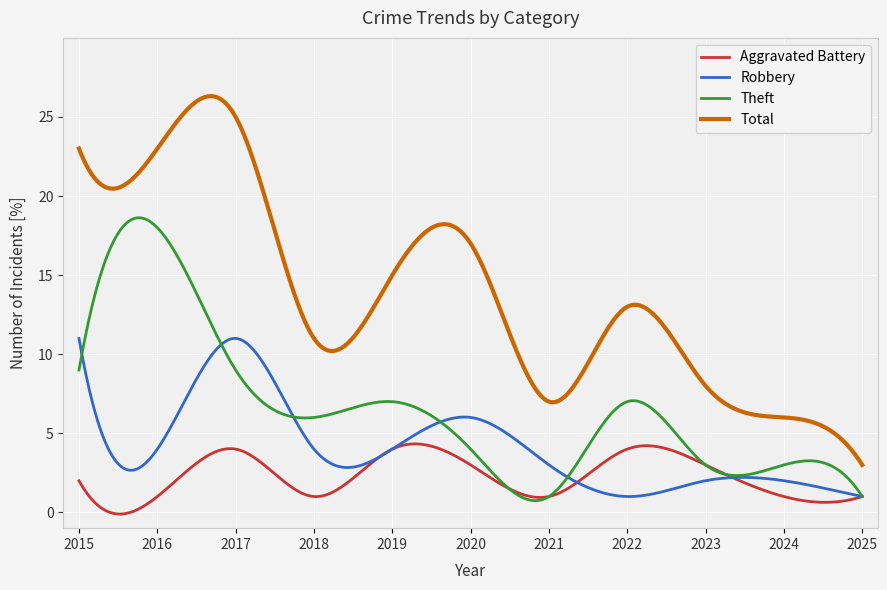

Rank the series by their maximum value, from lowest to highest.

Aggravated Battery, Robbery, Theft, Total